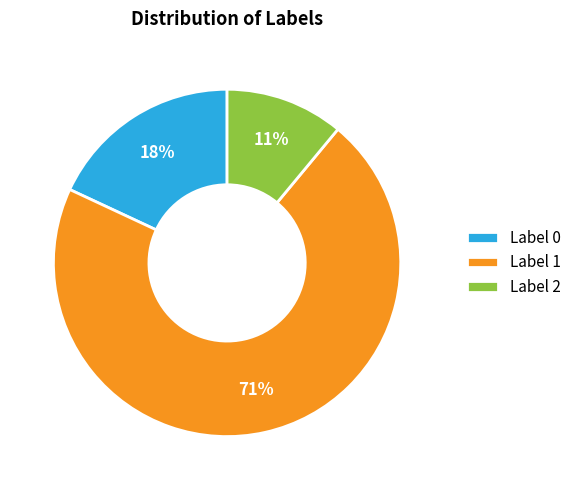

Rank the categories by value from highest to lowest.

Label 1, Label 0, Label 2